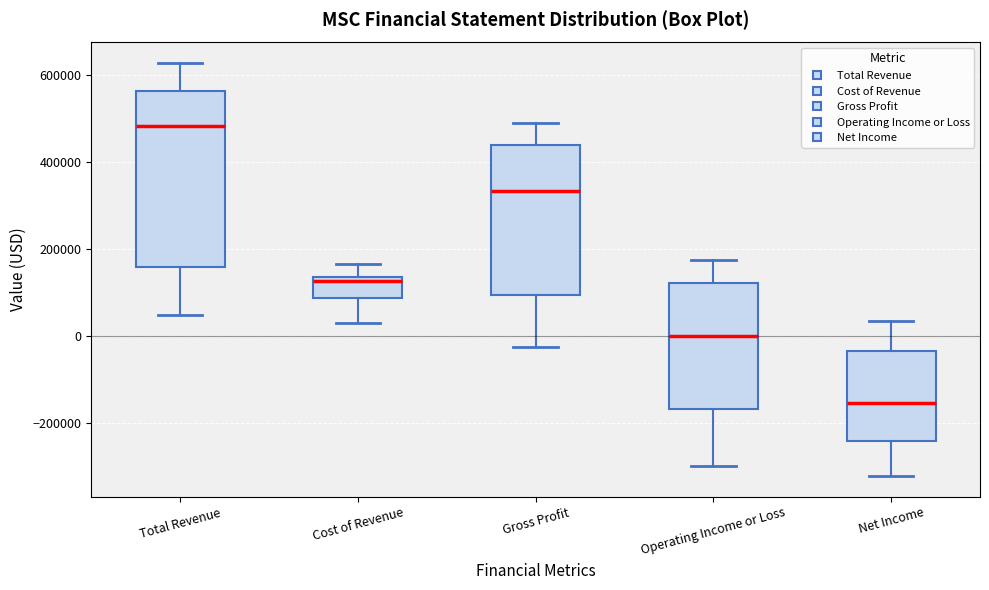

Reading left to right, read every box against the y-axis: the position of its median line, the range the box covers, and the ends of its whiskers. The values are not printed on the chart, so give them approximately, as read against the axis.

Total Revenue: median 480000, box 160000 to 560000, whiskers 40000 to 620000
Cost of Revenue: median 120000, box 80000 to 140000, whiskers 20000 to 160000
Gross Profit: median 340000, box 100000 to 440000, whiskers -20000 to 500000
Operating Income or Loss: median 0, box -160000 to 120000, whiskers -300000 to 180000
Net Income: median -160000, box -240000 to -40000, whiskers -320000 to 40000